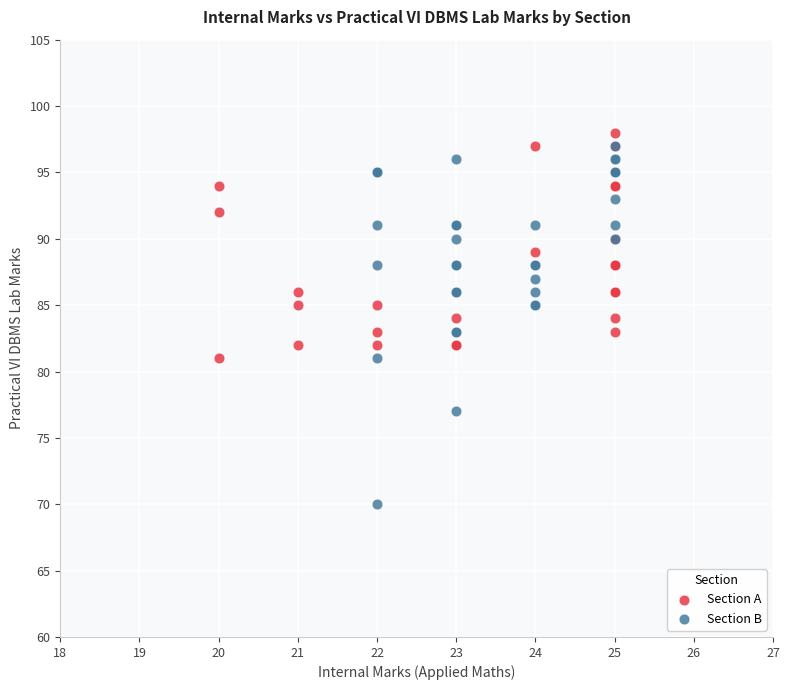

Which series reaches the minimum Y coordinate?

Section B